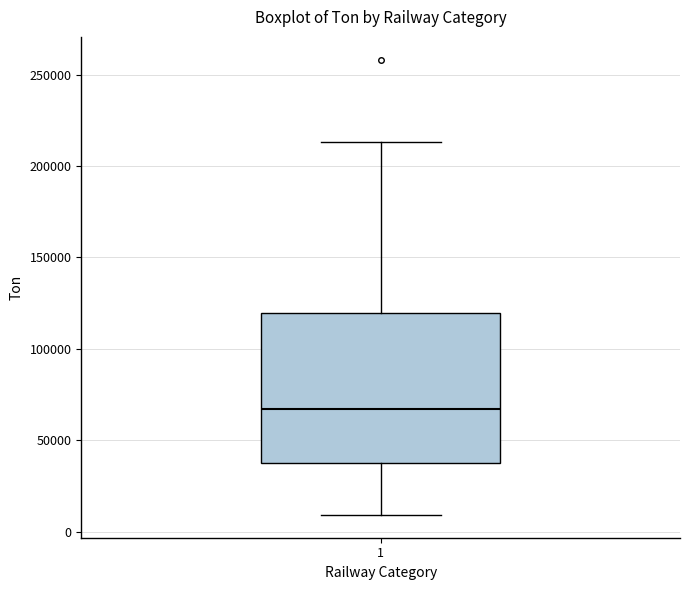

Where does the upper whisker of the box at x = 1 end on the y-axis? The values are not printed on the chart, so give them approximately, as read against the axis.

215000